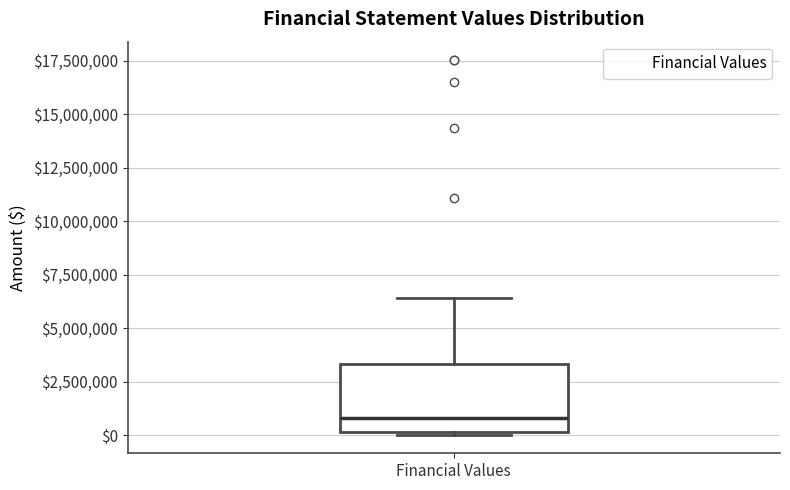

Transcribe this box plot: give where the median line is, the range the box spans, and where the two whiskers end, as read against the y-axis. The values are not printed on the chart, so give them approximately, as read against the axis.

median 1000000, box 0 to 3500000, whiskers 0 to 6500000